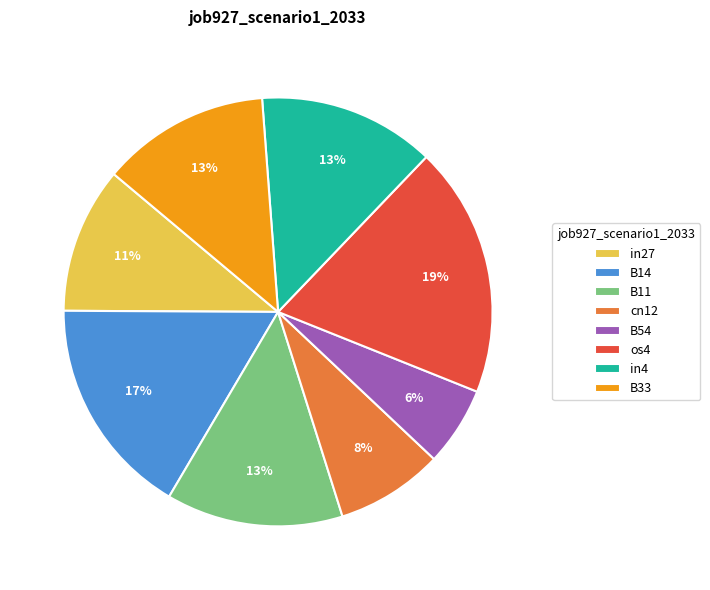

Is it true that in4 is 13% of the pie?

True